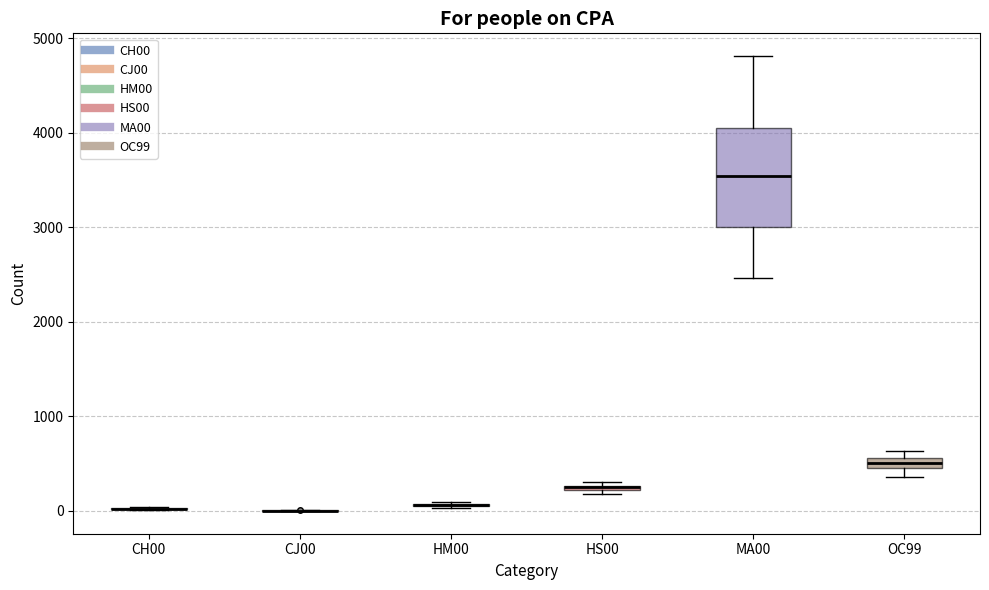

Comparing the boxes themselves (not the whiskers), which one is the tallest?

MA00